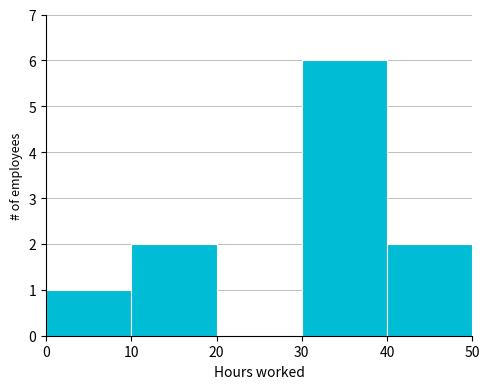

What is the height of the bar covering 0 to 10 on the x-axis? The values are not printed on the chart, so give them approximately, as read against the axis.

1